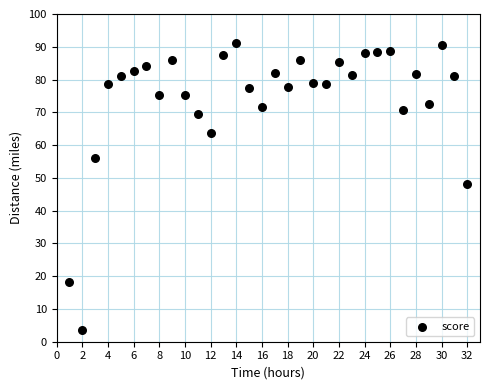

What is the range of Y values (max minus min)?

87.4